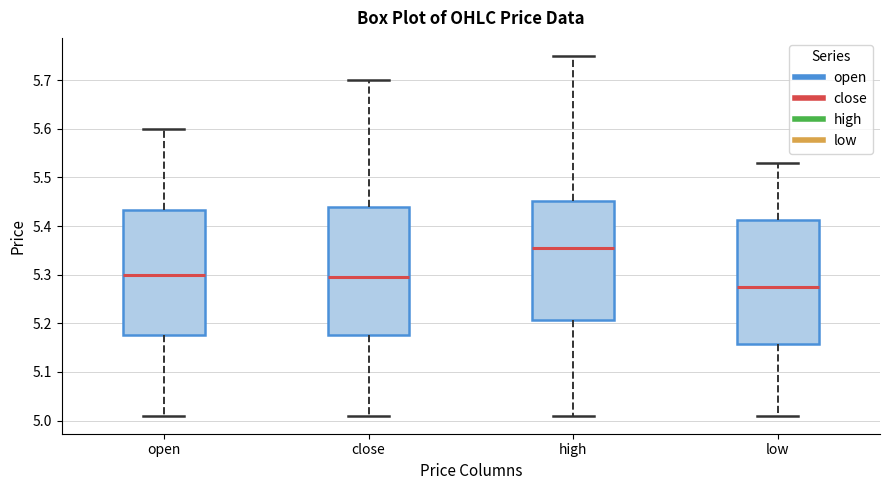

Which box has the highest median line?

high